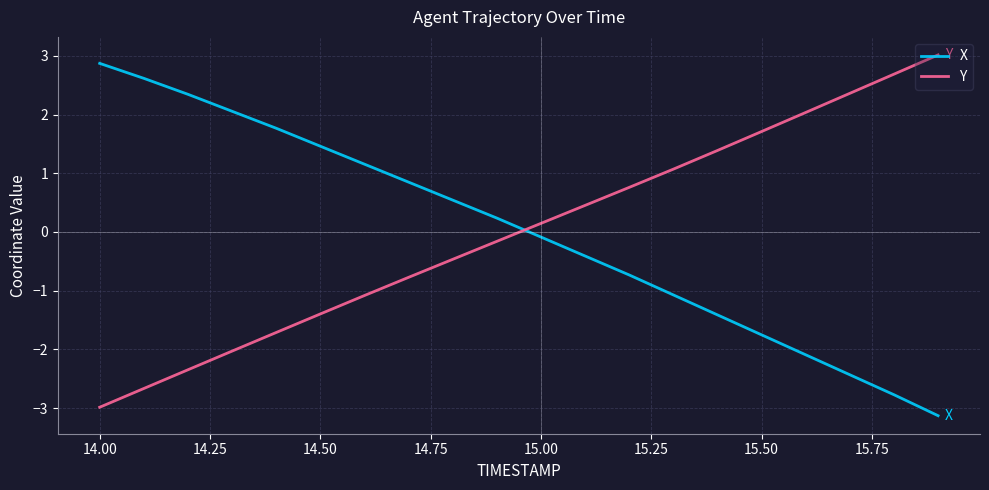

True or false: Y and X intersect in this chart.

True